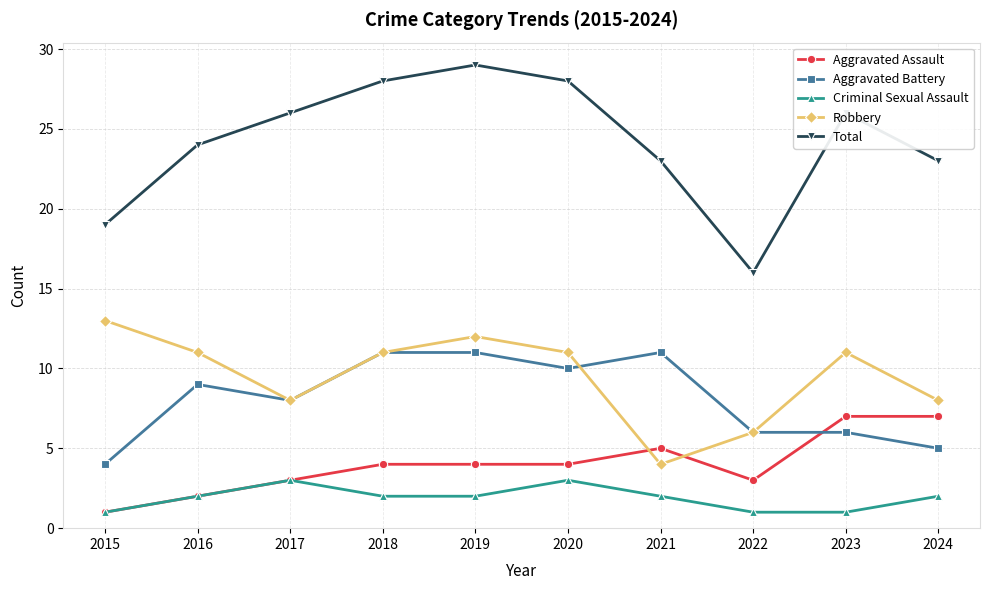

How many series are shown in this chart?

5